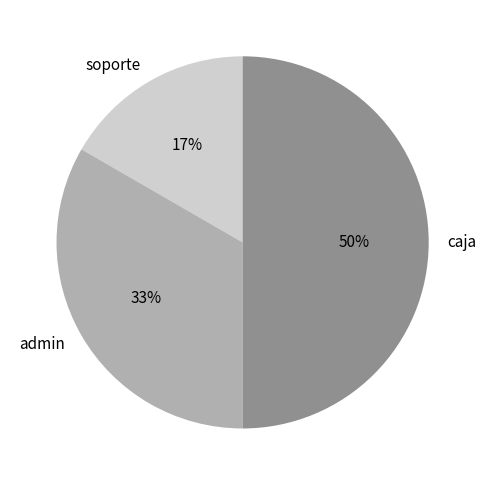

How many slices are in this pie chart?

3